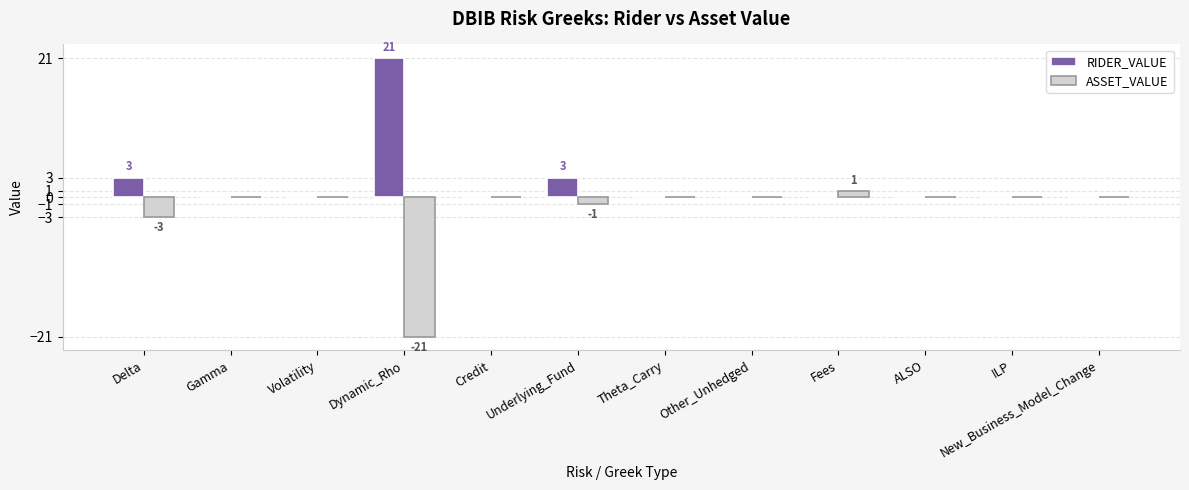

True or false: RIDER_VALUE has a value of 11 at Dynamic_Rho.

False